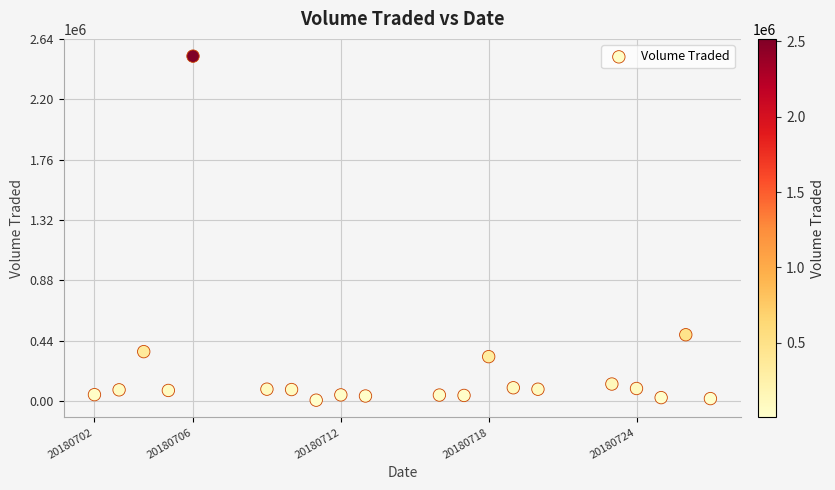

What is the range of Y values (max minus min)?

2508100